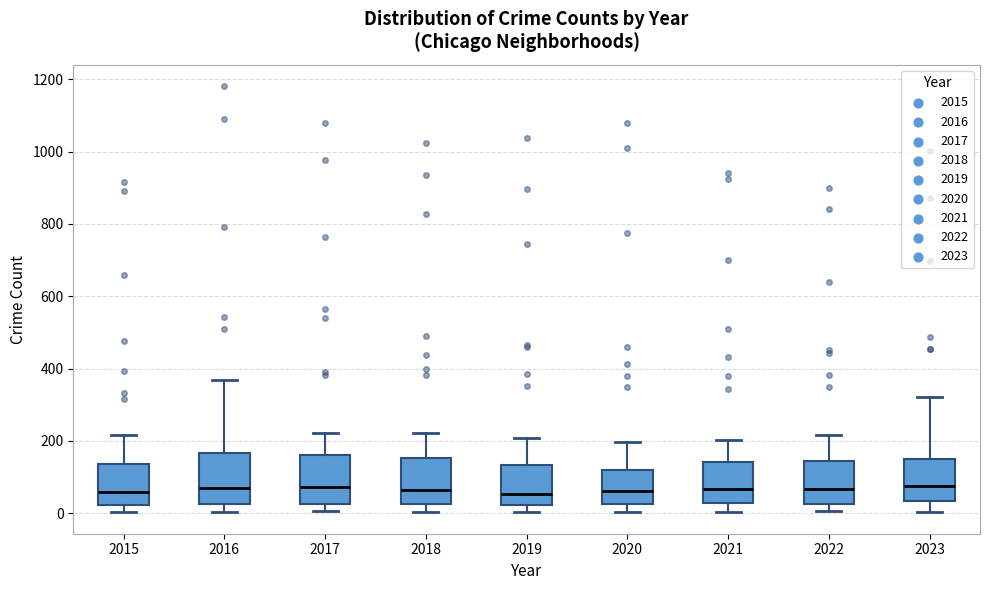

Reading left to right, read every box against the y-axis: the position of its median line, the range the box covers, and the ends of its whiskers. The values are not printed on the chart, so give them approximately, as read against the axis.

2015: median 60, box 20 to 140, whiskers 0 to 220
2016: median 80, box 20 to 160, whiskers 0 to 360
2017: median 80, box 20 to 160, whiskers 0 to 220
2018: median 60, box 20 to 160, whiskers 0 to 220
2019: median 60, box 20 to 140, whiskers 0 to 200
2020: median 60, box 20 to 120, whiskers 0 to 200
2021: median 60, box 20 to 140, whiskers 0 to 200
2022: median 60, box 20 to 140, whiskers 0 to 220
2023: median 80, box 40 to 160, whiskers 0 to 320